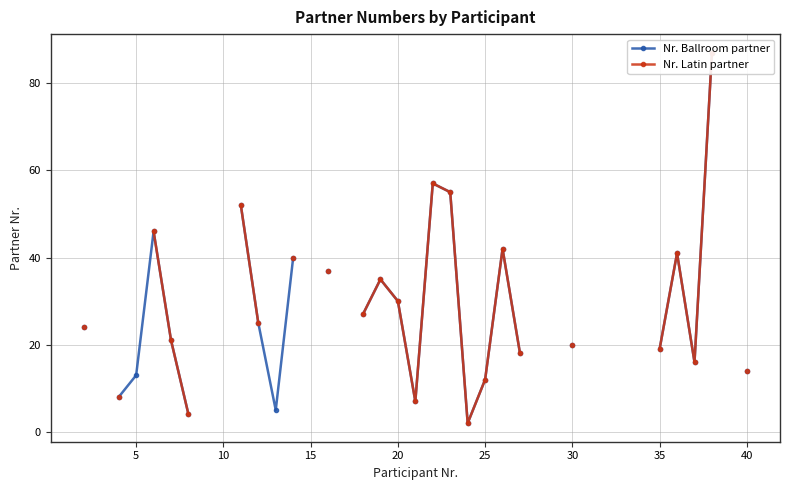

True or false: Nr. Latin partner and Nr. Ballroom partner intersect in this chart.

False